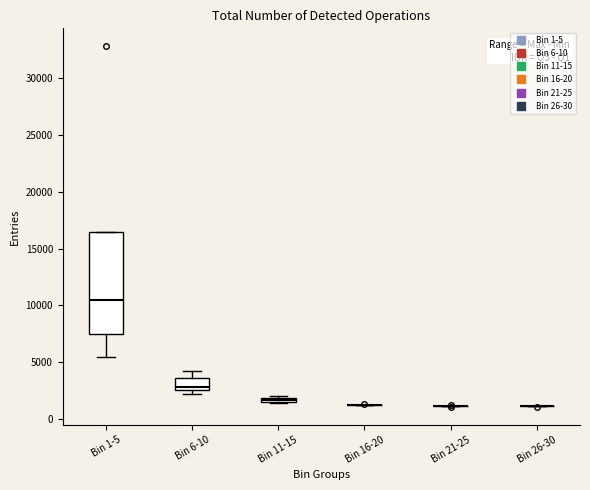

Where does the lower whisker of the box for Bin 1-5 end on the y-axis? The values are not printed on the chart, so give them approximately, as read against the axis.

5500